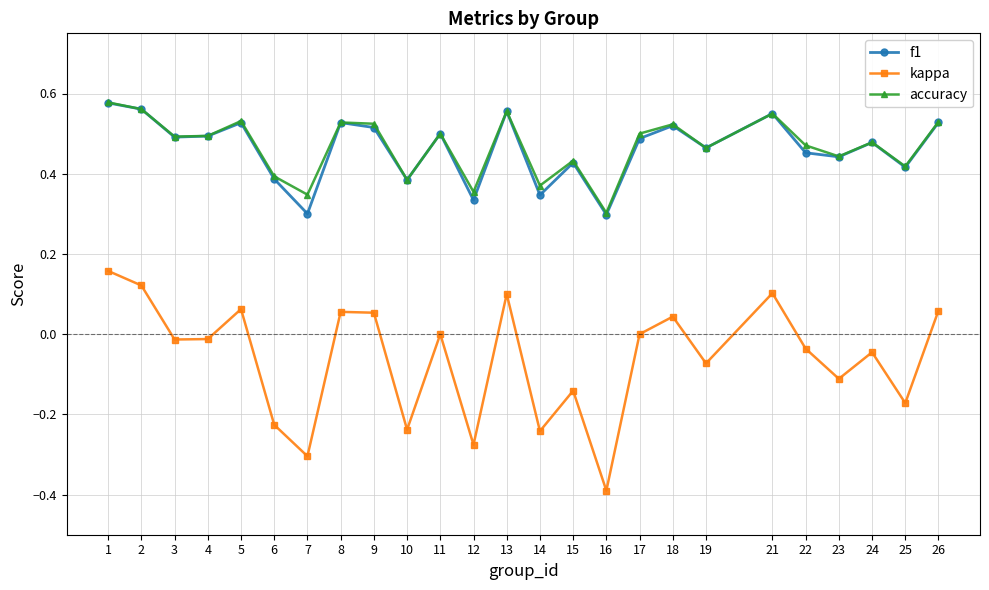

True or false: kappa and accuracy intersect in this chart.

False